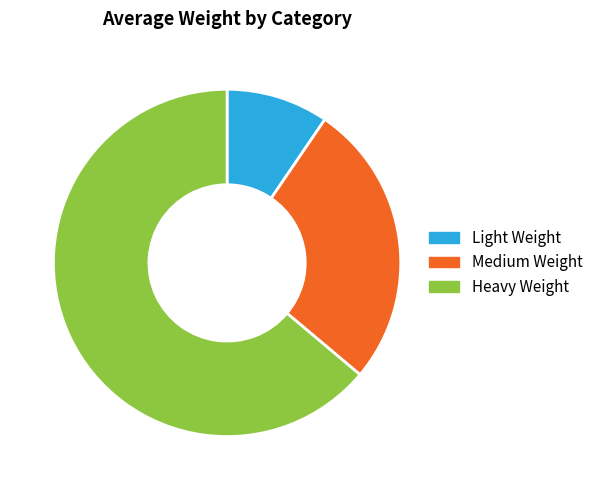

Is the sum of Heavy Weight and Light Weight greater than half?

Yes